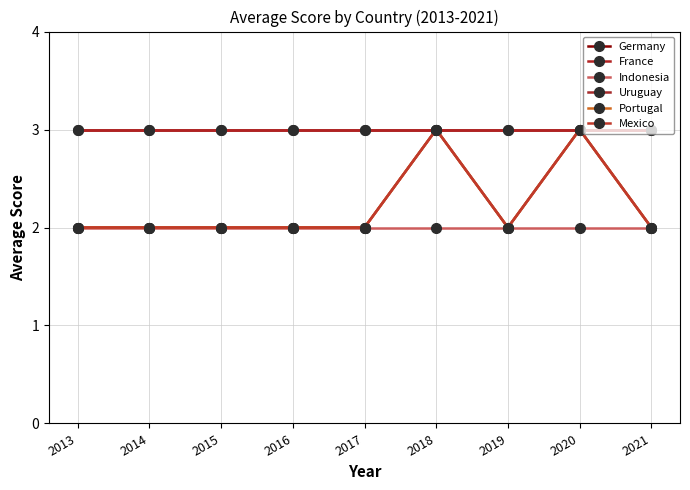

Is the value of Indonesia at 2016 greater than the value of Mexico at 2013?

No